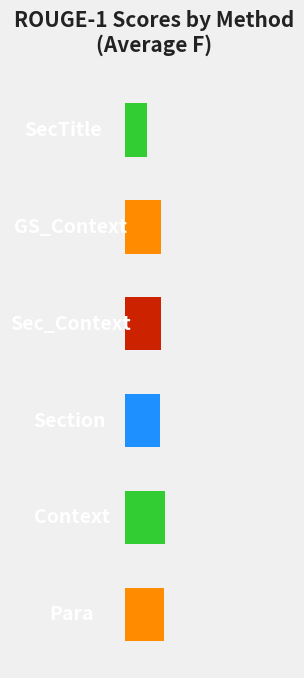

Are the bars grouped side by side (vs. stacked)?

No